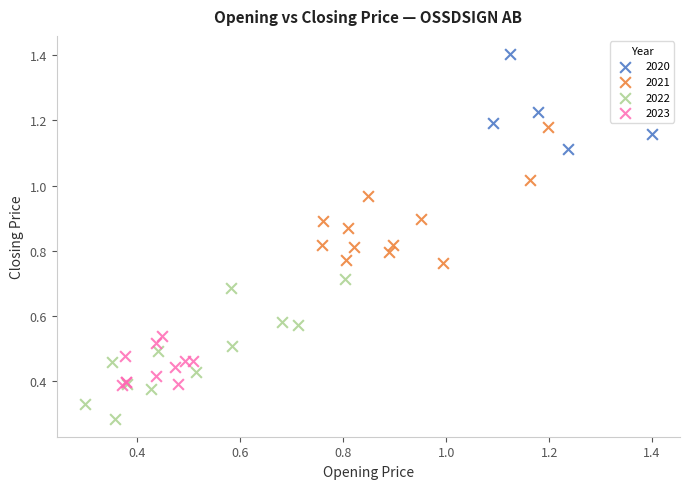

Which series contains the highest Y value?

2020